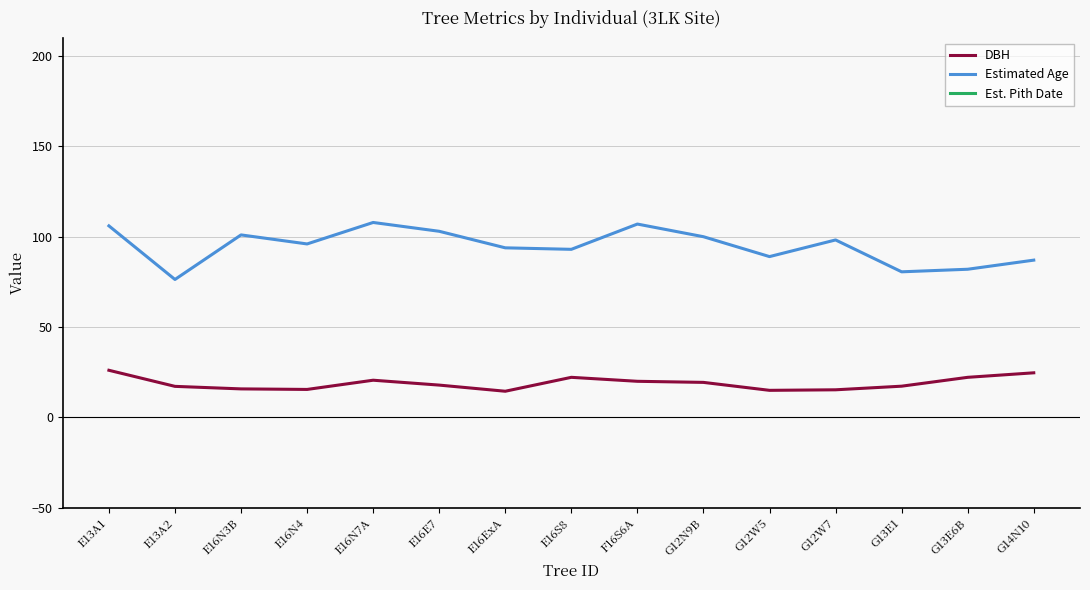

Reading right to left, list all the values displayed in this chart.

DBH: 24.7	22.2	17.3	15.3	15.0	19.4	20.0	22.2	14.5	17.9	20.6	15.5	15.8	17.2	26.1
Estimated Age: 87.0	82.0	80.6	98.2	89.0	100.0	107.0	93.0	93.8	103.0	107.9	96.0	101.0	76.3	106.0
Est. Pith Date: 1918.0	1935.0	1936.4	1918.8	1928.0	1917.0	1910.0	1924.0	1923.2	1914.0	1909.1	1921.0	1916.0	1940.7	1911.0